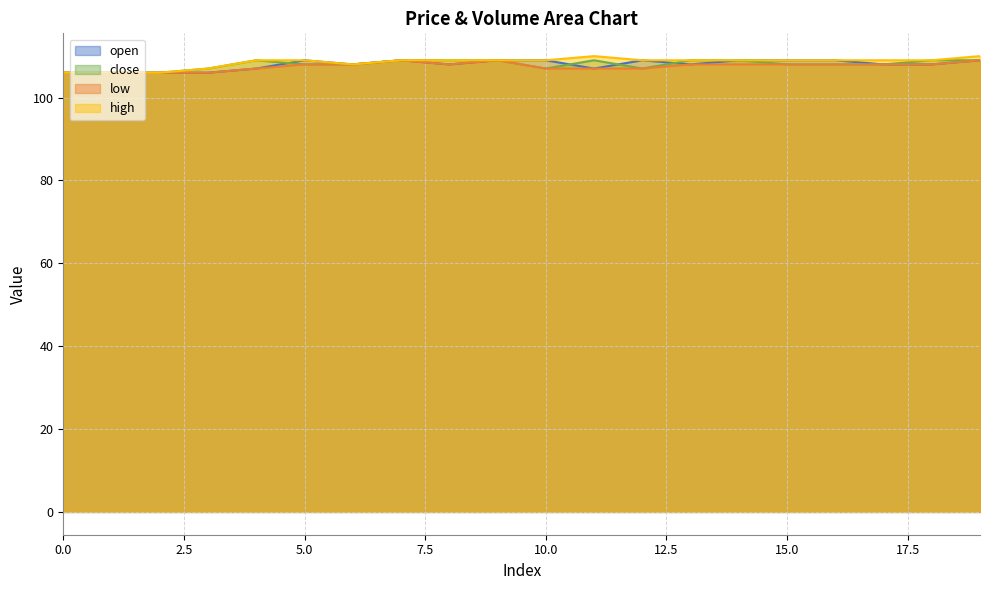

What is the value of the open point at the 7th from the left?

108